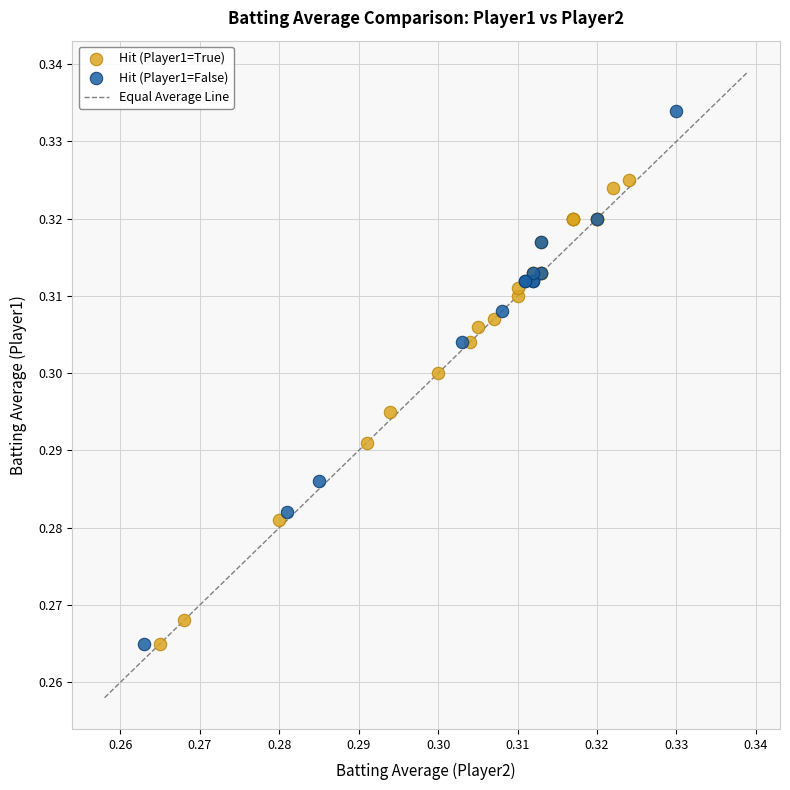

Which series reaches the maximum Y coordinate?

Hit (Player1=False)